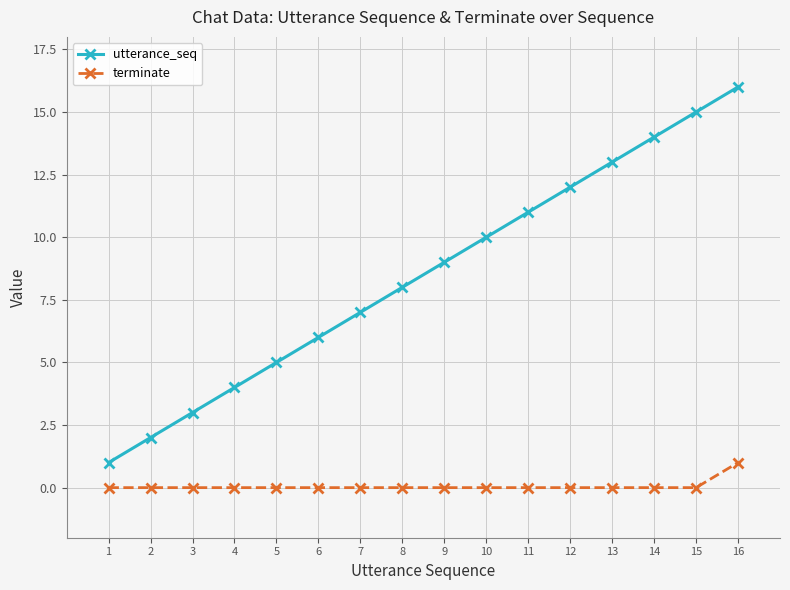

Between 1 and 14, which series saw the biggest shift?

utterance_seq